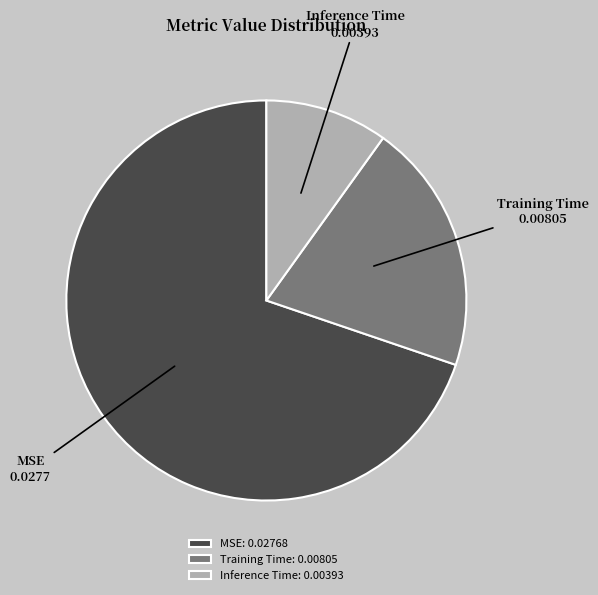

How many segments does this pie chart have?

3